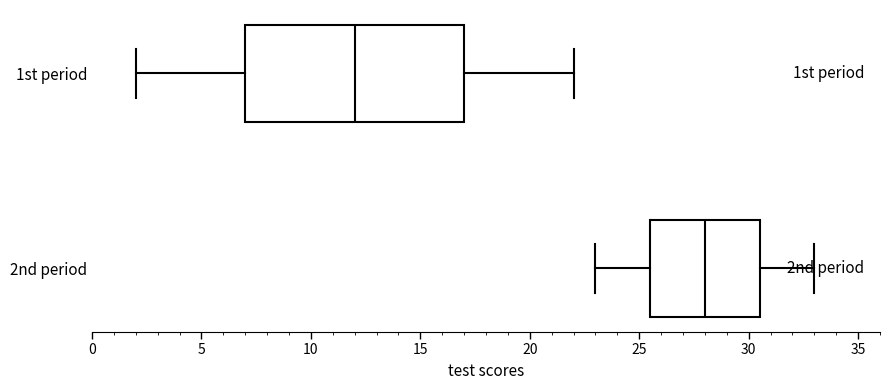

Which box's median line is the furthest to the left?

1st period